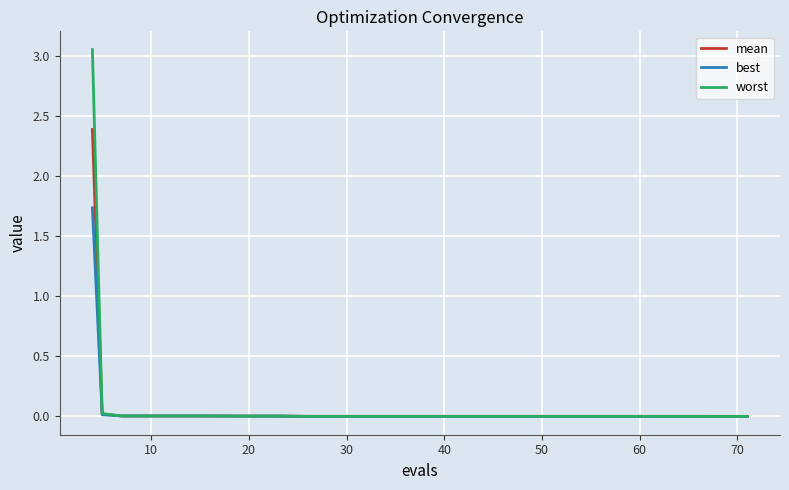

List the series in order of their peak value, lowest first.

best, mean, worst